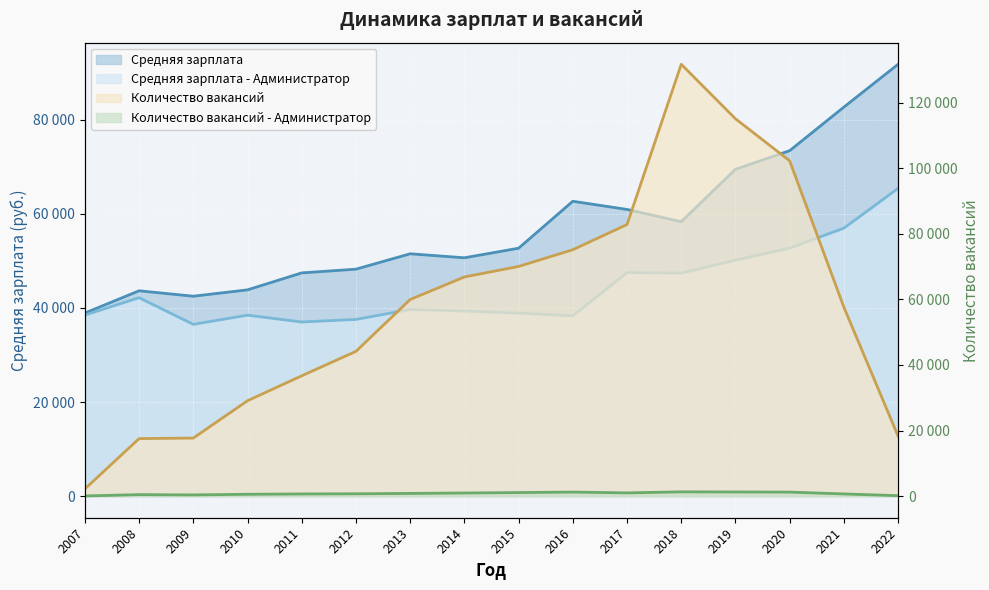

True or false: Средняя зарплата and Средняя зарплата - Администратор intersect in this chart.

False